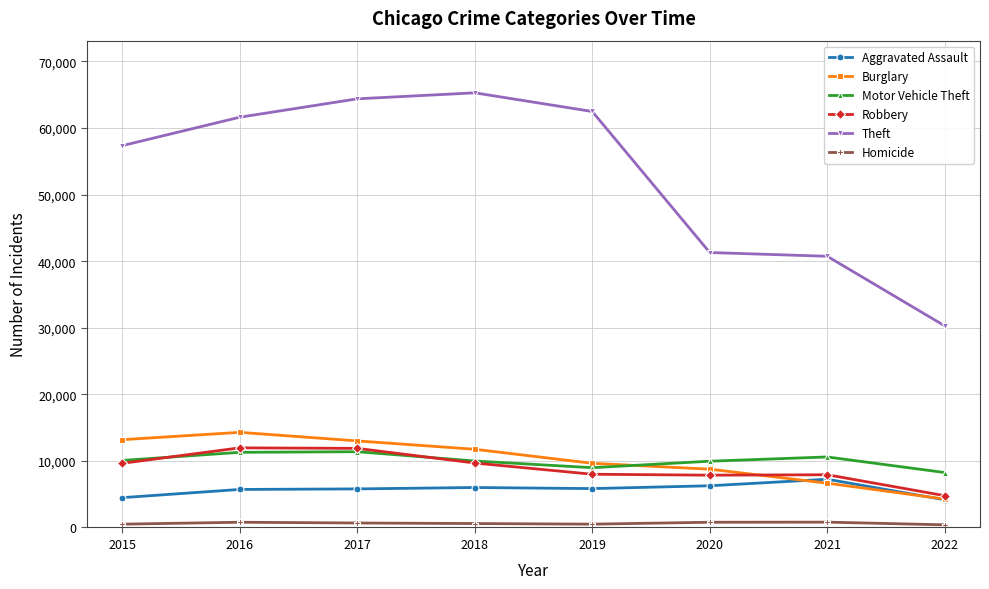

Is the value of Theft at 2017 greater than the value of Homicide at 2020?

Yes